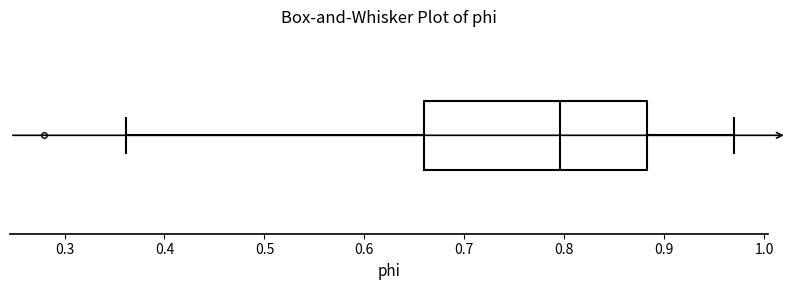

Where does the left whisker of the box end on the x-axis? The values are not printed on the chart, so give them approximately, as read against the axis.

0.36